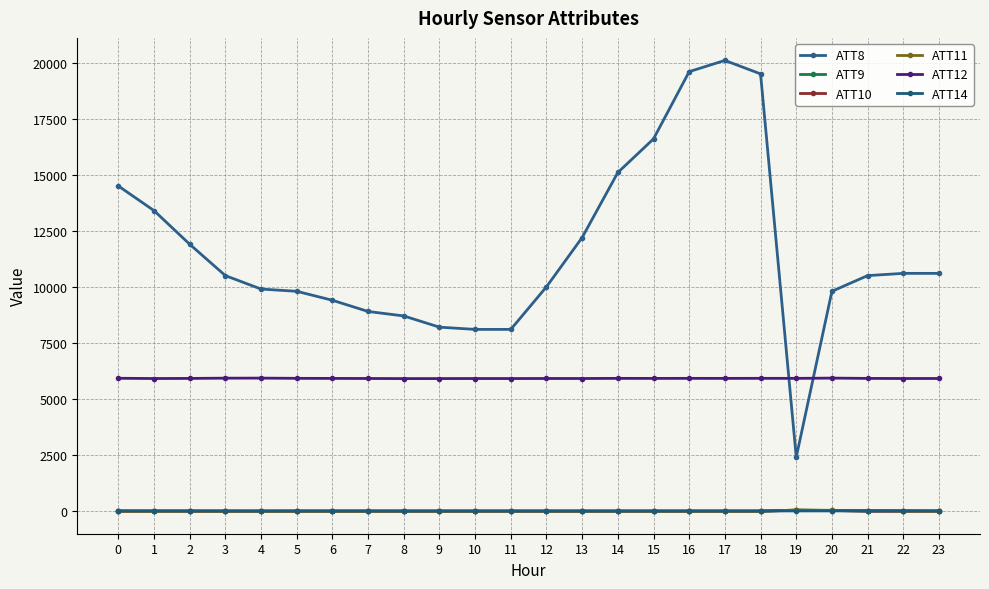

After their last crossing, which series has the higher values: ATT9 or ATT14?

ATT14